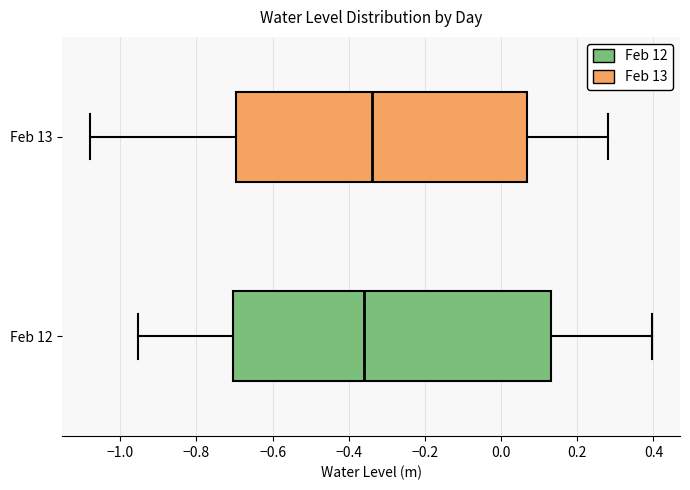

Which box has the furthest to the right median line?

Feb 13